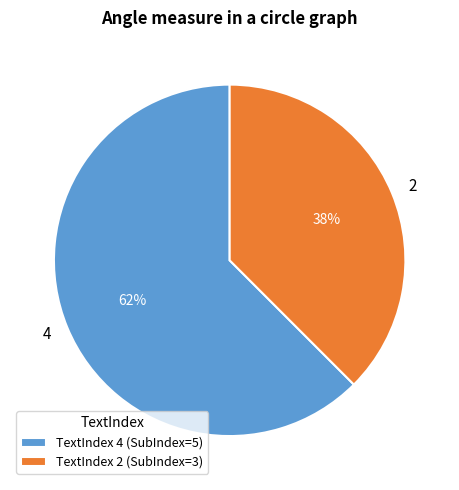

Does any single category account for the majority?

Yes